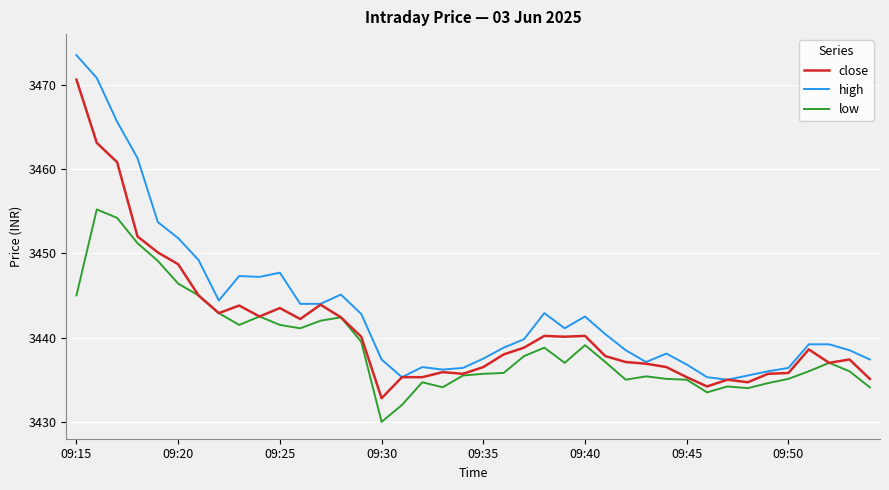

Which series has the largest range (max minus min)?

high